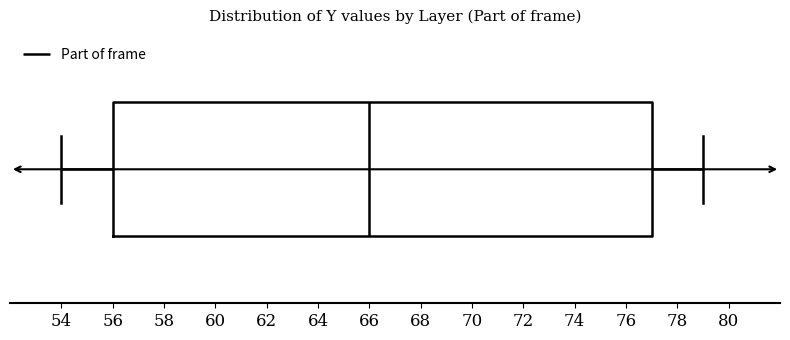

Where is the left edge of the box on the x-axis? The values are not printed on the chart, so give them approximately, as read against the axis.

56